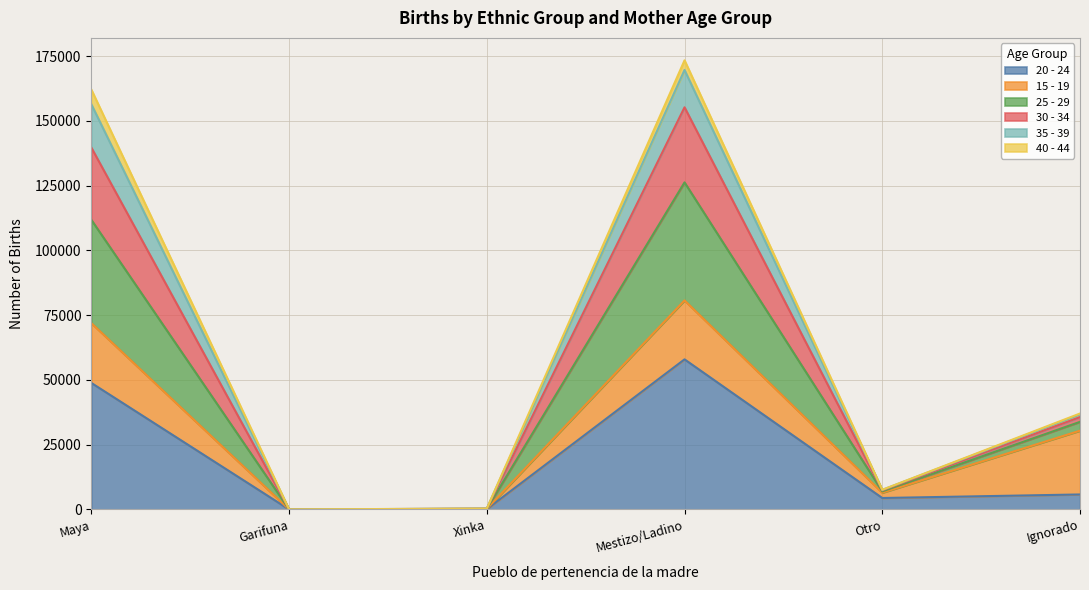

In 25 - 29, how many points are lower than both neighbors (excluding endpoints)?

2